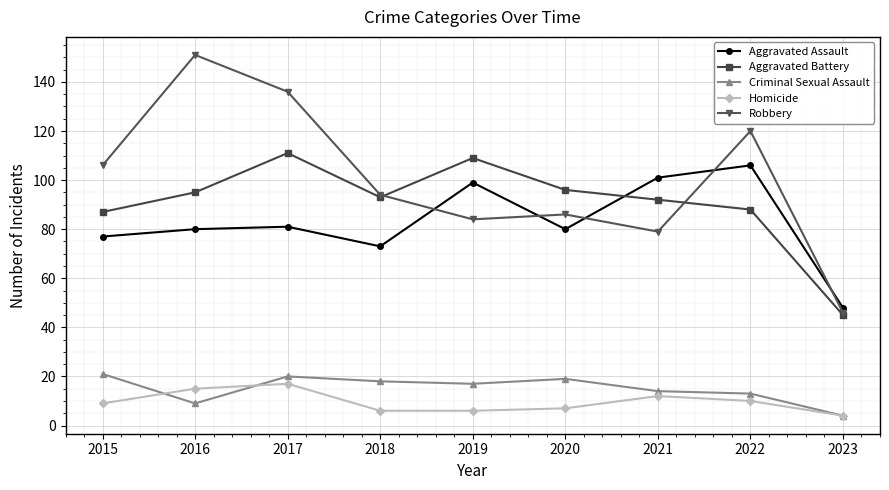

Which category has the lowest value across all series?

2023